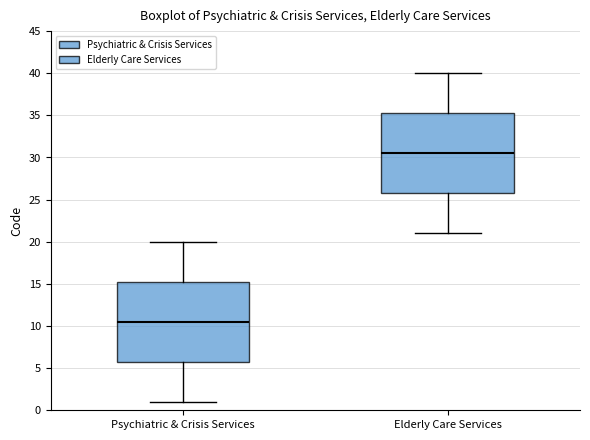

Reading left to right, transcribe this box plot: for each box, give where its median line is, the range the box spans, and where its two whiskers end, as read against the y-axis. The values are not printed on the chart, so give them approximately, as read against the axis.

Psychiatric & Crisis Services: median 10.5, box 6.0 to 15.5, whiskers 1.0 to 20.0
Elderly Care Services: median 30.5, box 26.0 to 35.5, whiskers 21.0 to 40.0